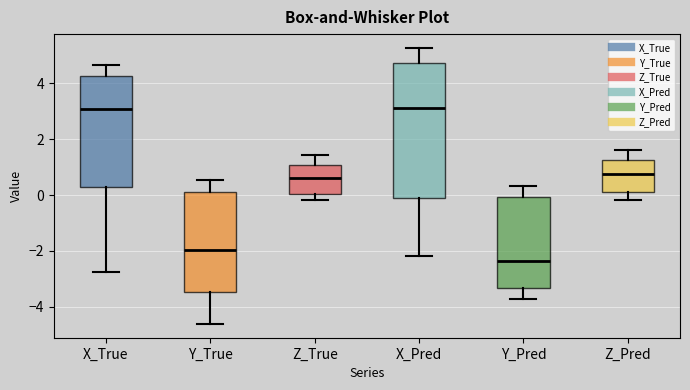

Reading left to right, transcribe this box plot: for each box, give where its median line is, the range the box spans, and where its two whiskers end, as read against the y-axis. The values are not printed on the chart, so give them approximately, as read against the axis.

X_True: median 3.0, box 0.2 to 4.2, whiskers -2.8 to 4.6
Y_True: median -2.0, box -3.4 to 0.2, whiskers -4.6 to 0.6
Z_True: median 0.6, box 0.0 to 1.0, whiskers -0.2 to 1.4
X_Pred: median 3.2, box -0.2 to 4.8, whiskers -2.2 to 5.2
Y_Pred: median -2.4, box -3.4 to 0.0, whiskers -3.8 to 0.4
Z_Pred: median 0.8, box 0.2 to 1.2, whiskers -0.2 to 1.6